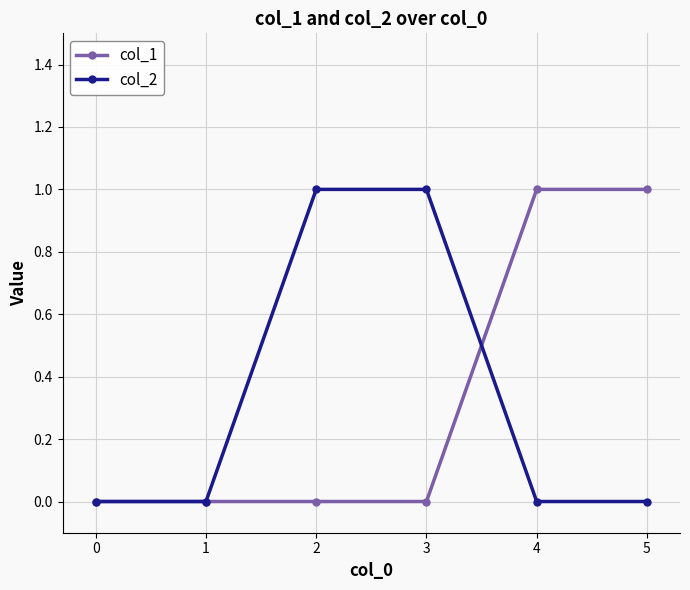

Count the number of data series in this chart.

2